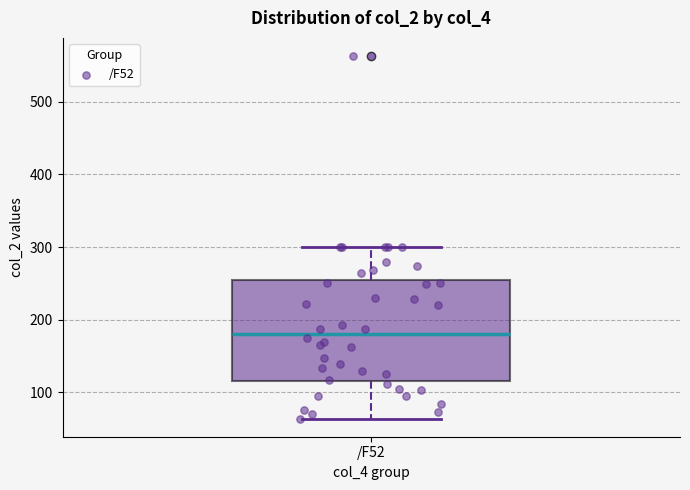

Read this box plot against the y-axis: the position of the median line, the range covered by the box, and the ends of both whiskers. The values are not printed on the chart, so give them approximately, as read against the axis.

median 180, box 120 to 250, whiskers 60 to 300